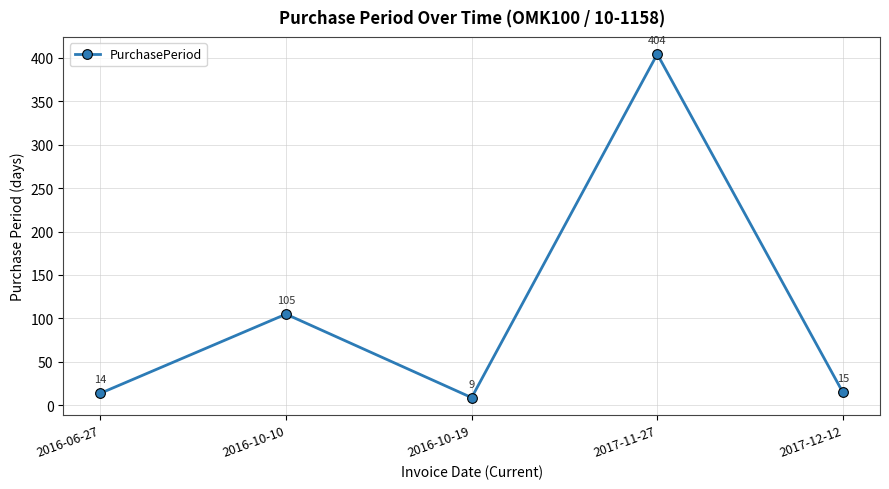

Rank the categories by value from lowest to highest.

2016-10-19, 2016-06-27, 2017-12-12, 2016-10-10, 2017-11-27